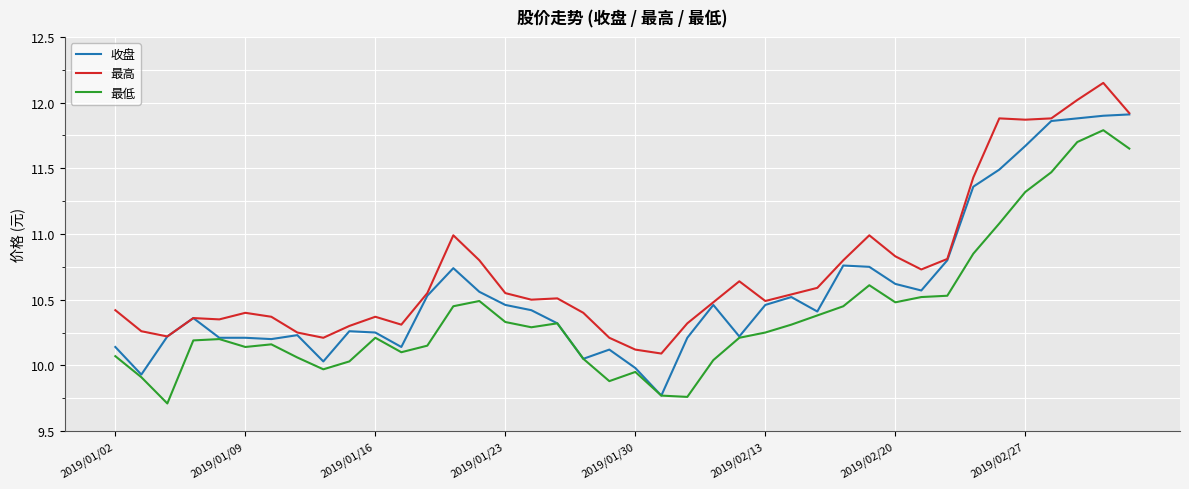

What is the difference between the maximum and second lowest values in the 收盘 series?

2.0